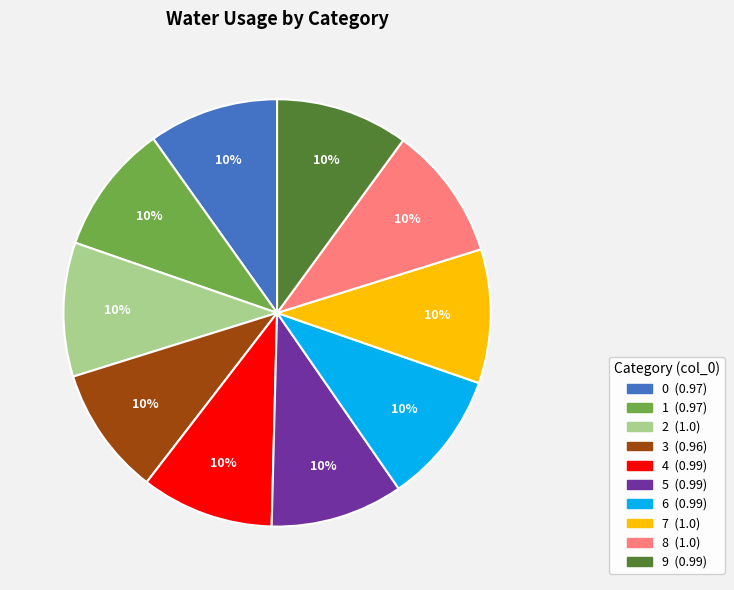

What percentage is the 4 slice, to the nearest percent?

10%